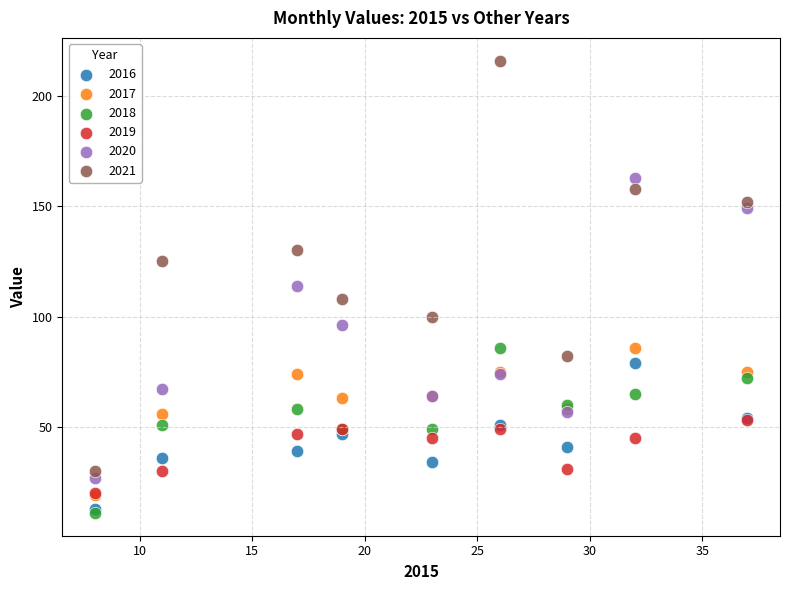

Which series has the widest spread of Y values?

2021